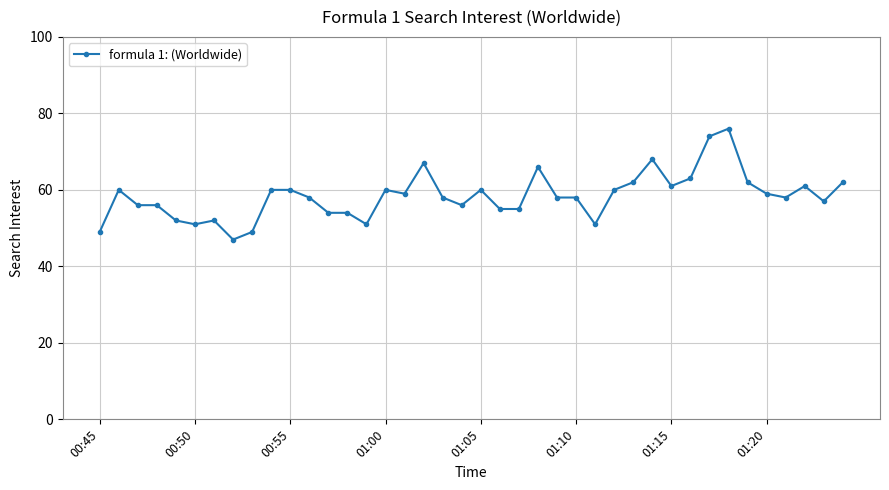

Reading left to right, transcribe all the data shown in this chart.

49	60	56	56	52	51	52	47	49	60	60	58	54	54	51	60	59	67	58	56	60	55	55	66	58	58	51	60	62	68	61	63	74	76	62	59	58	61	57	62